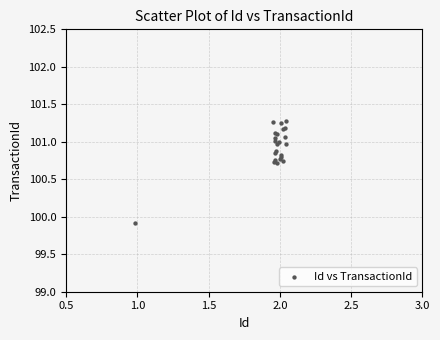

What Y value in the scatter plot is closest to 100?

99.9